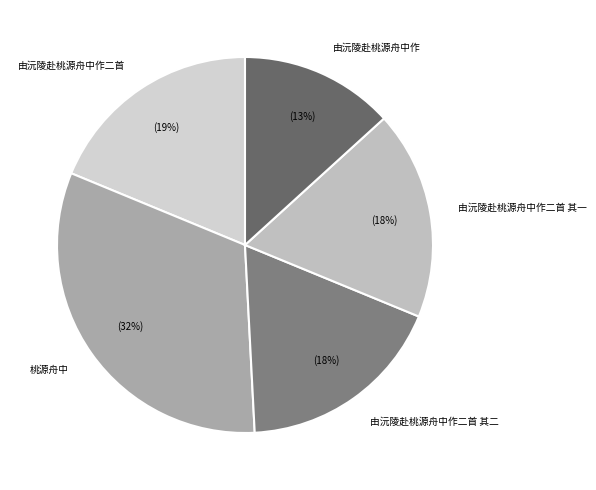

How many slices are in this pie chart?

5